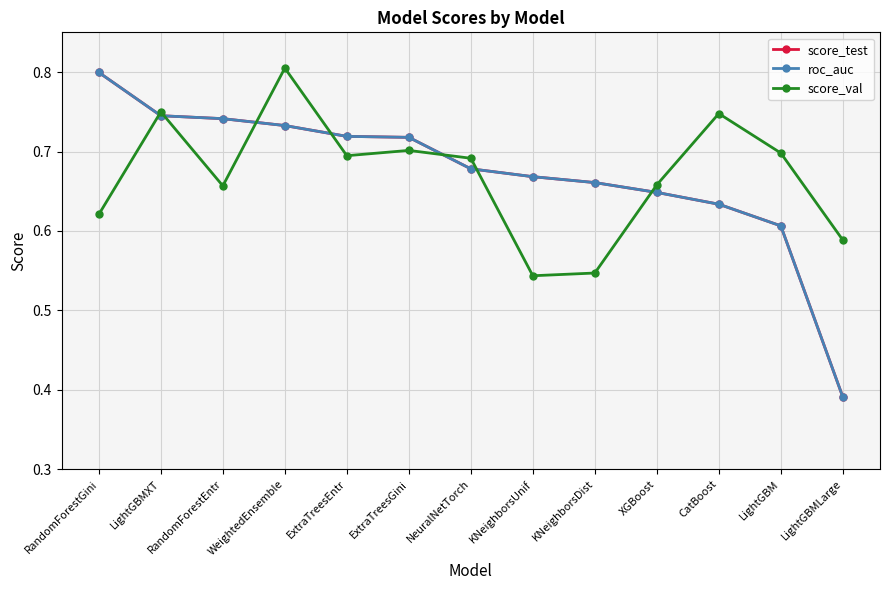

What is the maximum value shown in the chart?

0.8